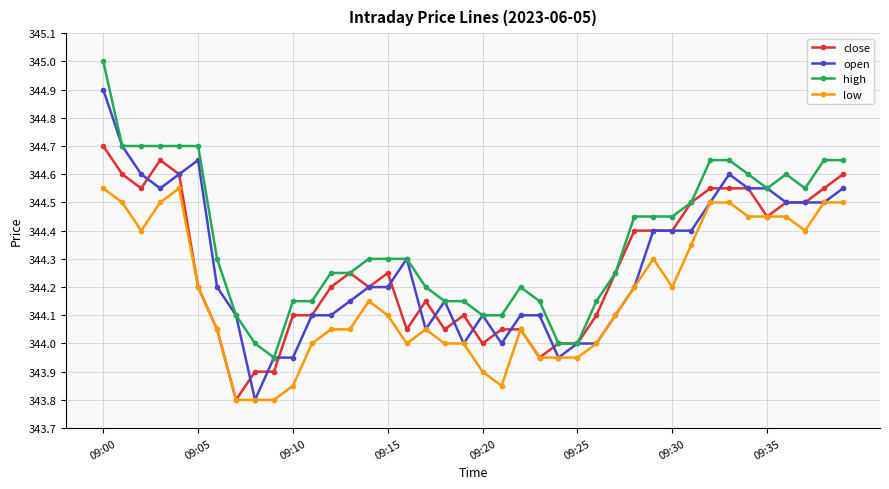

True or false: low has more than 2 points higher than both neighbors.

True